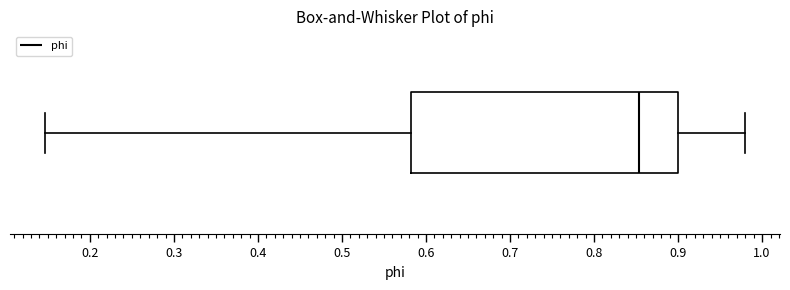

Where is the left edge of the box on the x-axis? The values are not printed on the chart, so give them approximately, as read against the axis.

0.58